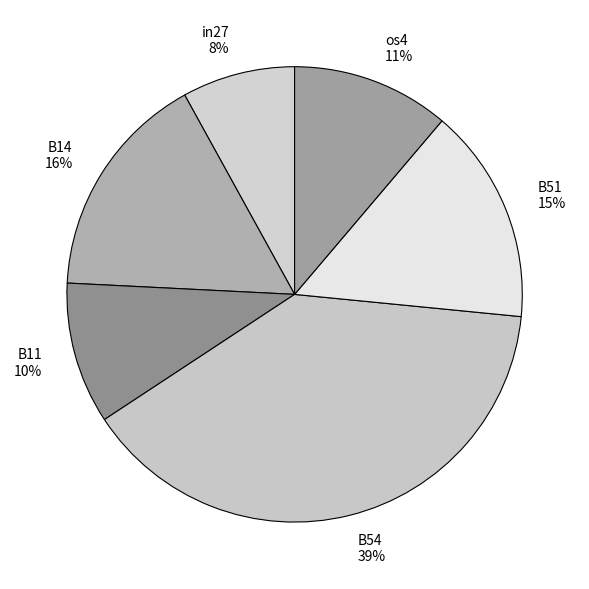

Is there a majority slice in this chart?

No